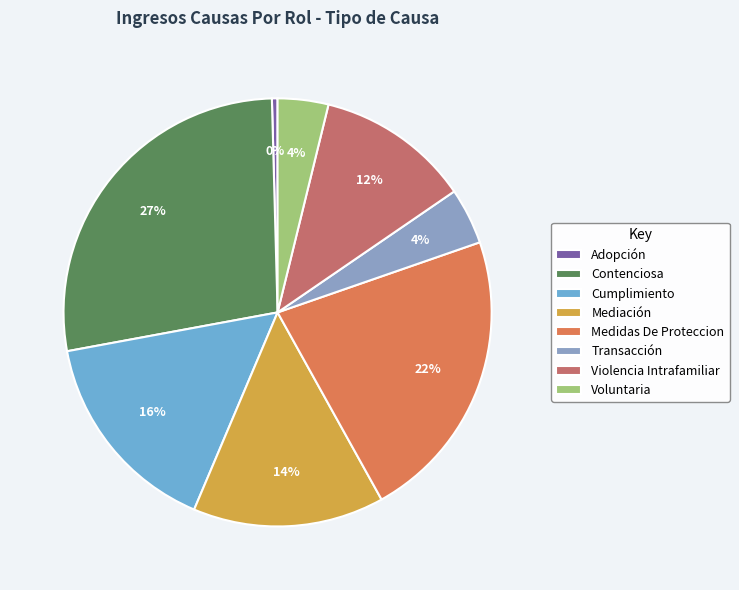

Which has a higher value, Voluntaria or Cumplimiento?

Cumplimiento